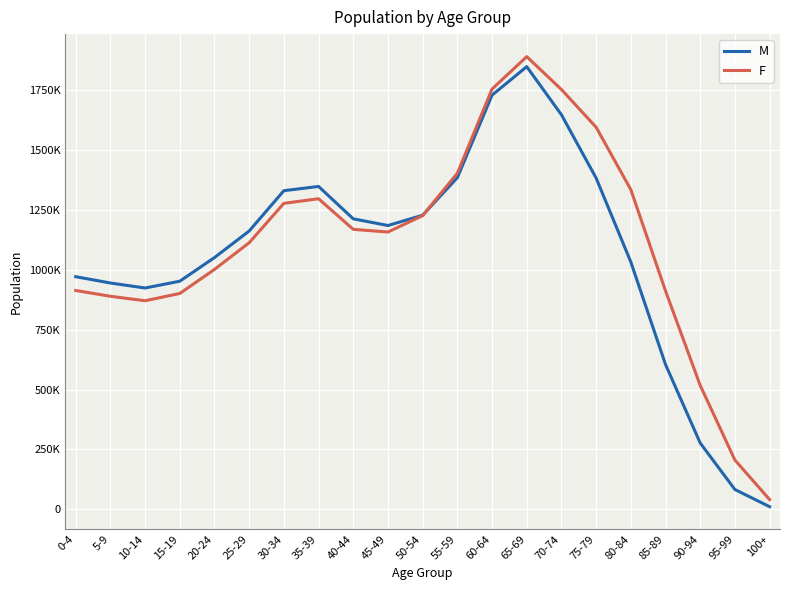

At which category is the sum across all series the highest?

65-69